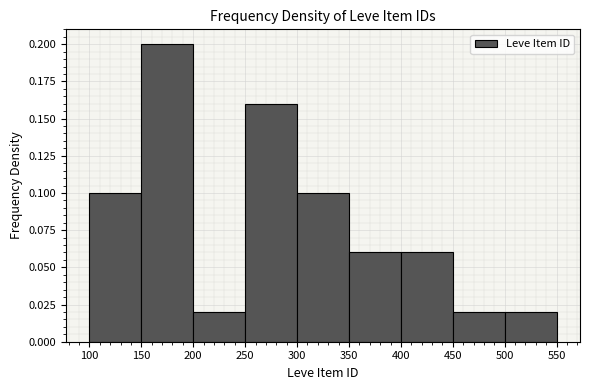

Which range on the x-axis has the tallest bar?

150 to 200